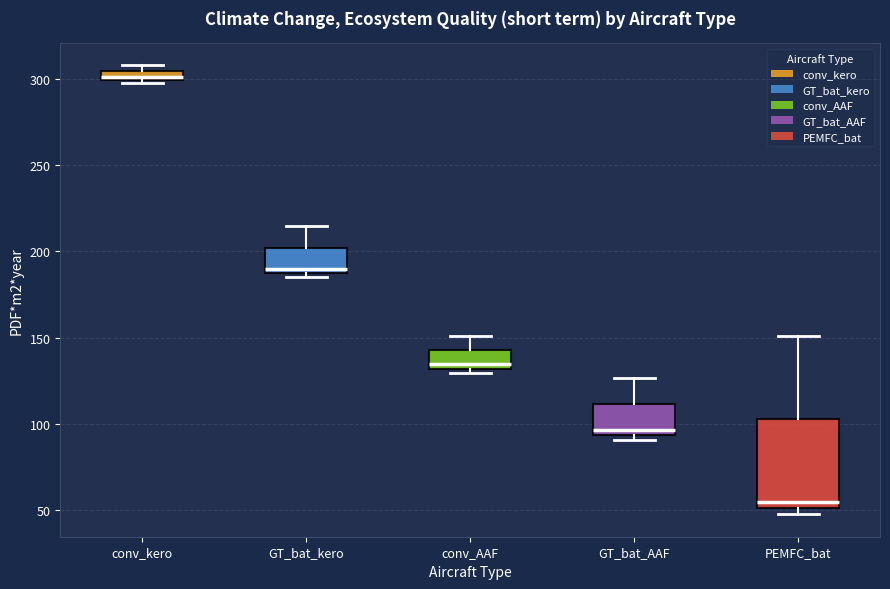

Where does the upper whisker of the box for GT_bat_kero end on the y-axis? The values are not printed on the chart, so give them approximately, as read against the axis.

215